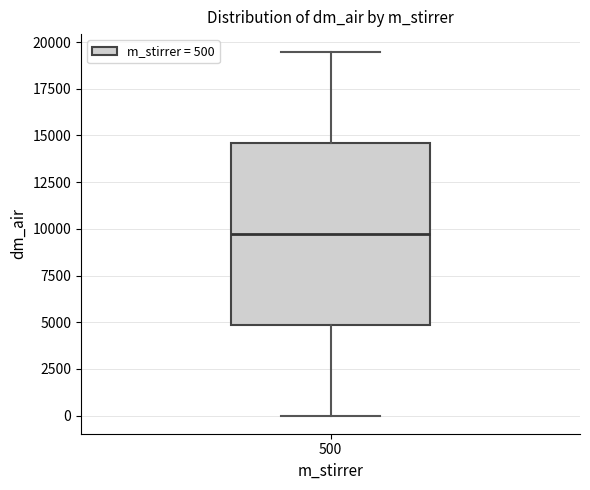

Where is the lower edge of the box at x = 500 on the y-axis? The values are not printed on the chart, so give them approximately, as read against the axis.

5000